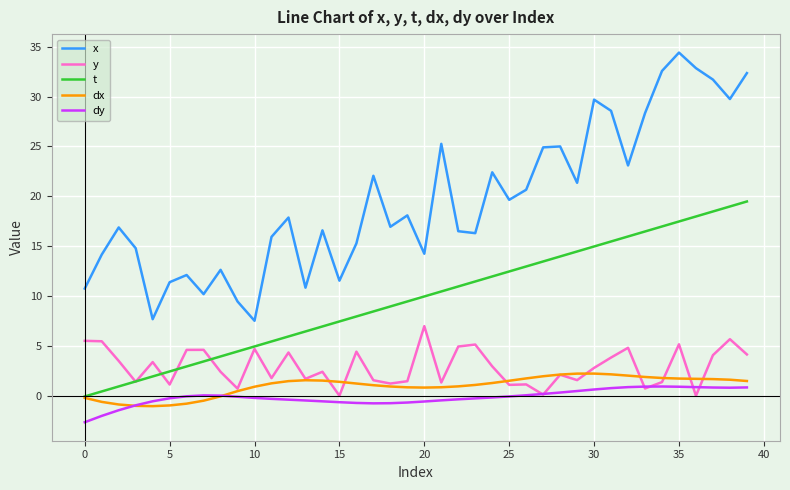

True or false: x and dy cross at least once.

False